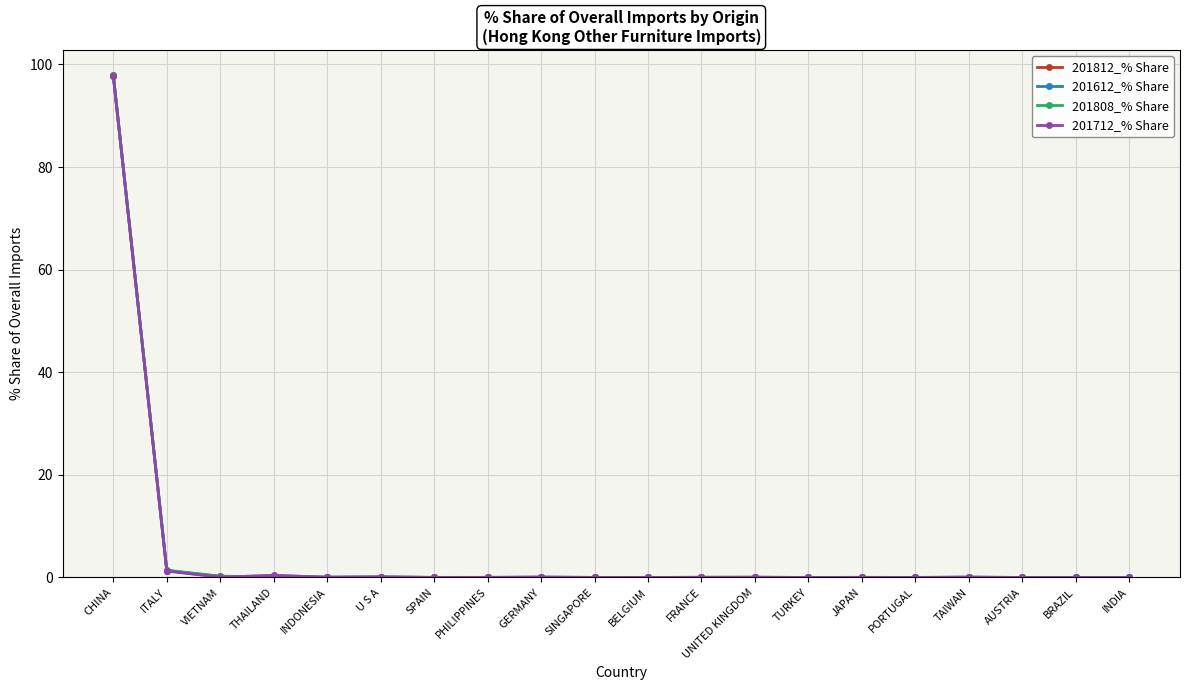

At which category is the sum across all series the highest?

CHINA